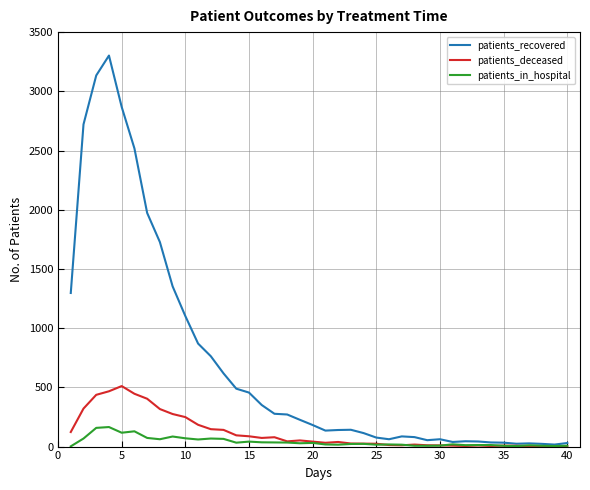

What is the difference between the maximum and minimum values in the patients_deceased series?

509